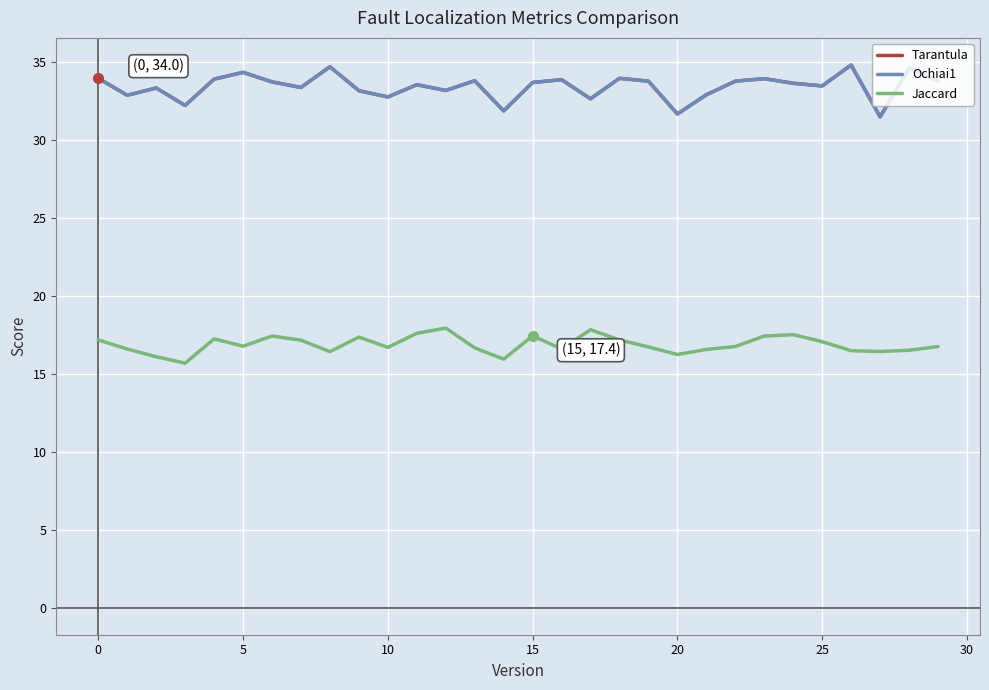

What is the value of the Jaccard point at the 9th from the left?

16.4